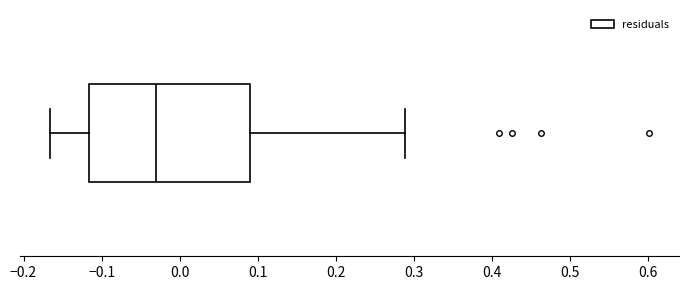

Where does the left whisker of the box end on the x-axis? The values are not printed on the chart, so give them approximately, as read against the axis.

-0.17